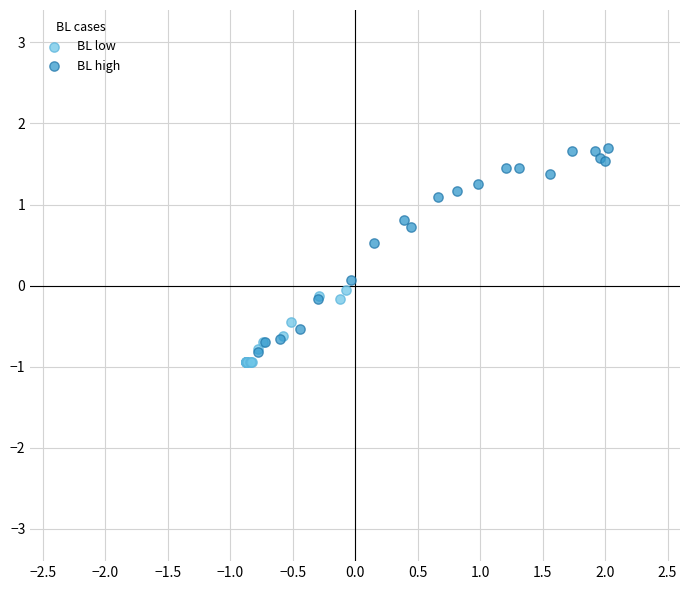

Which series contains the highest Y value?

BL high